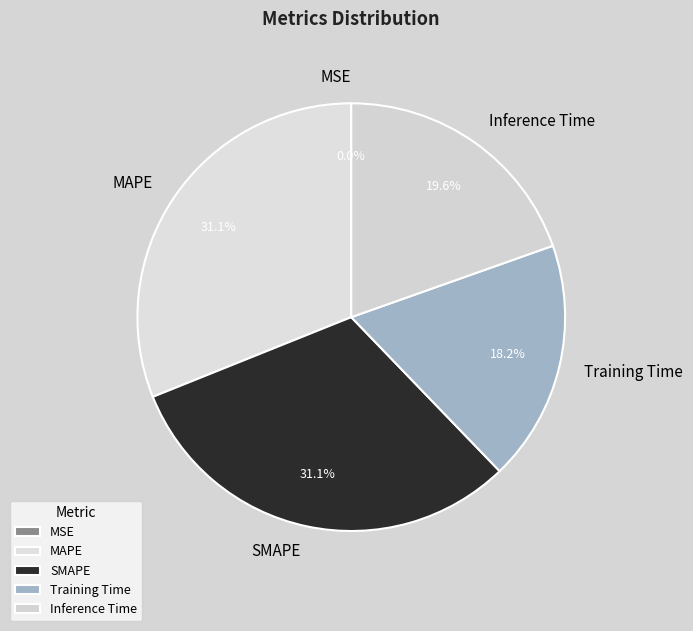

Between MAPE and Inference Time, which is larger?

MAPE